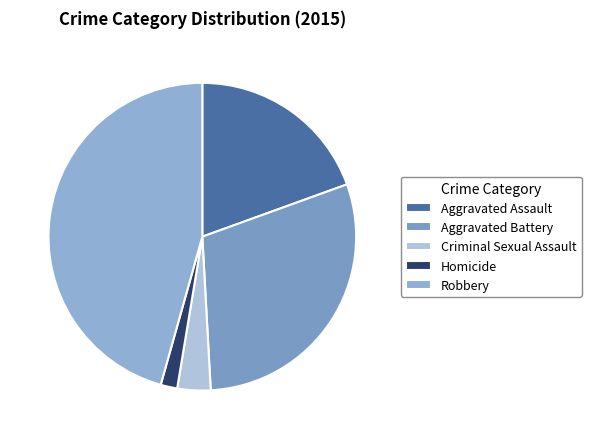

What percentage do Aggravated Assault and Aggravated Battery together represent?

49.1%